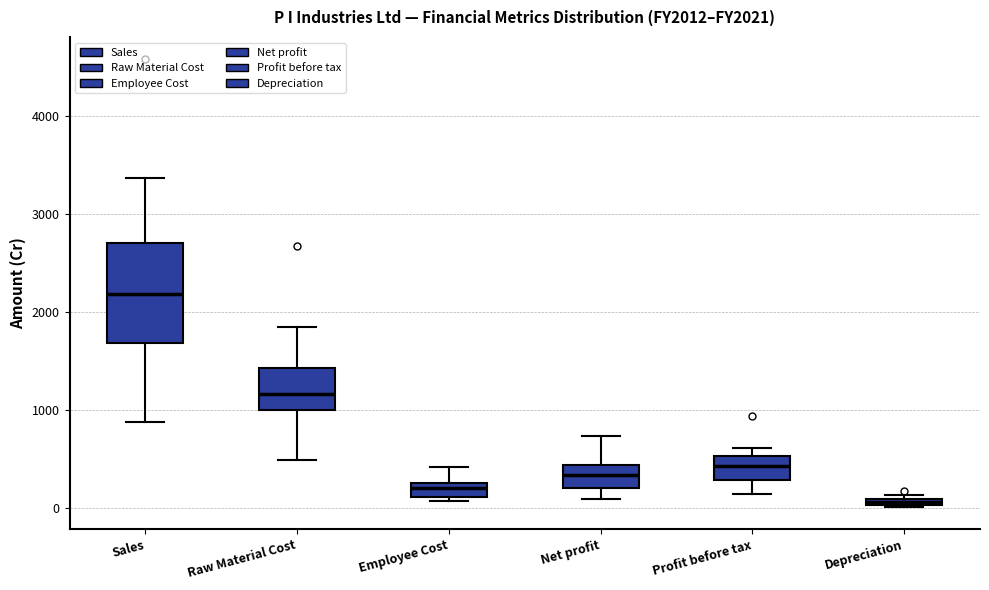

Which box has the highest median line?

Sales